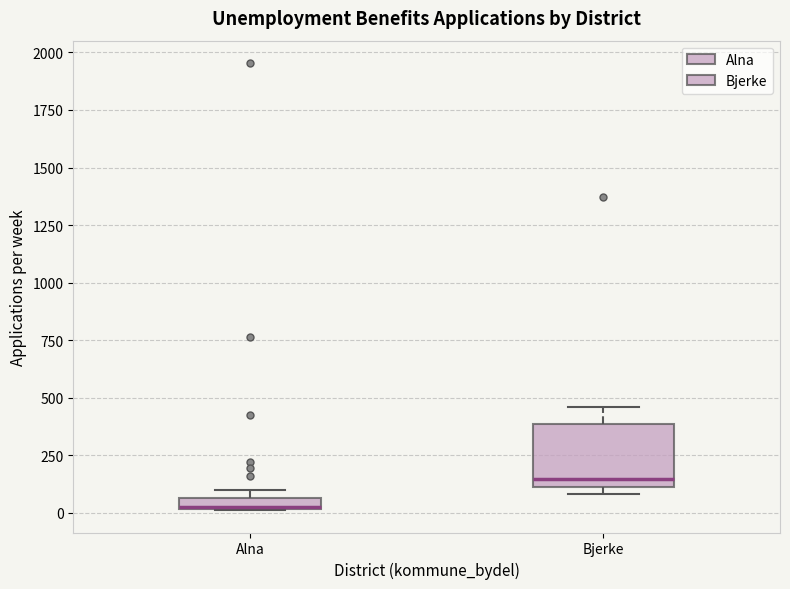

Comparing the boxes themselves (not the whiskers), which one is the tallest?

Bjerke